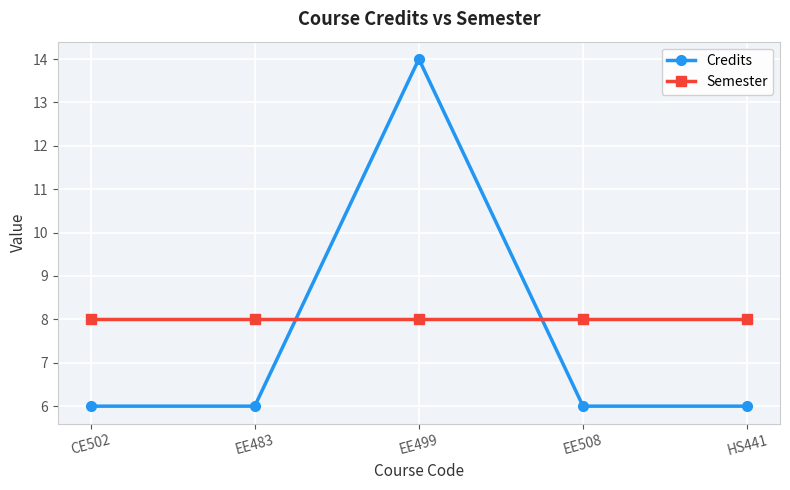

What is the difference between the maximum and minimum values in the Credits series?

8